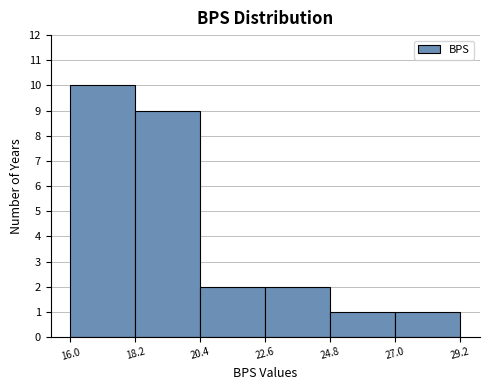

Over which range of the x-axis is the bar tallest?

16.0 to 18.2